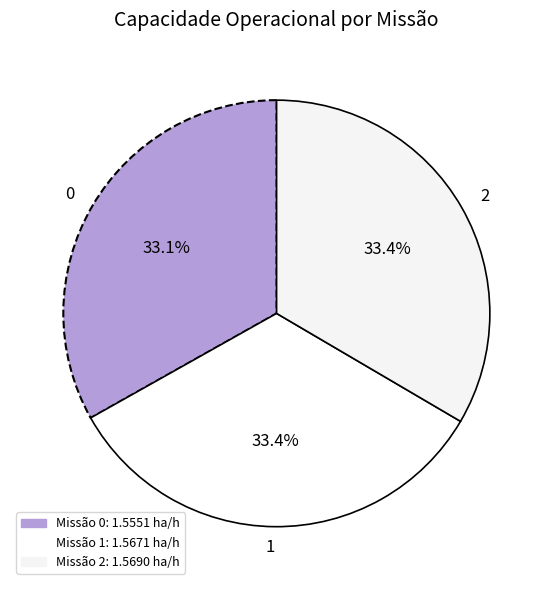

To the nearest percent, what percentage of the pie is 0?

33%